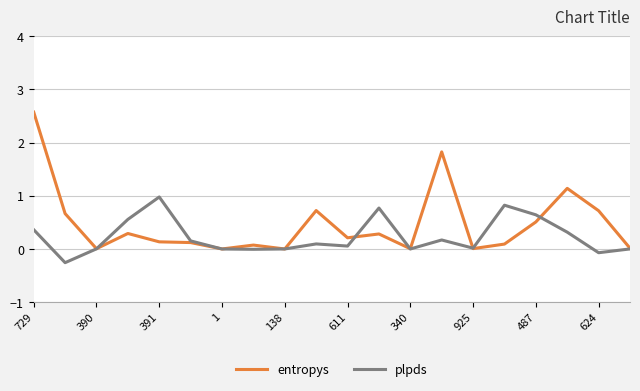

Rank the series by their average value, from highest to lowest.

entropys, plpds